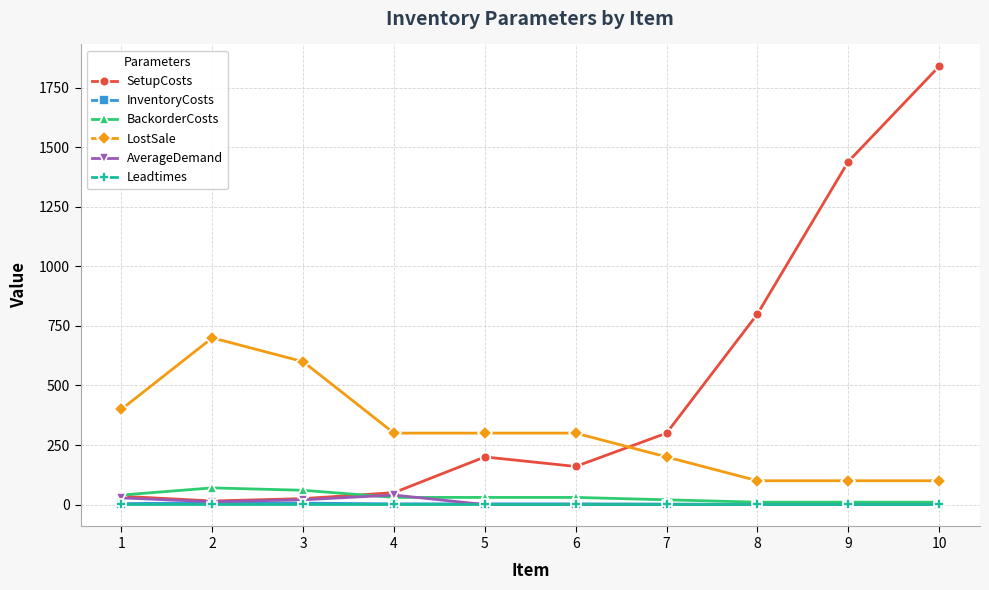

The Leadtimes series shows 1 at 1. True or false?

True